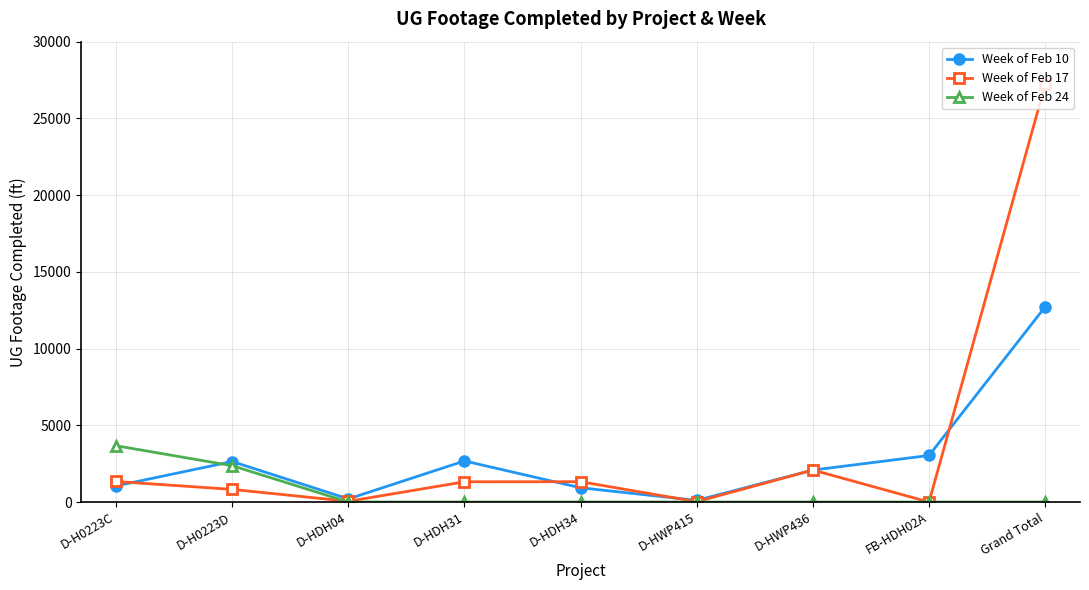

Where is the first local maximum for Week of Feb 10?

D-H0223D